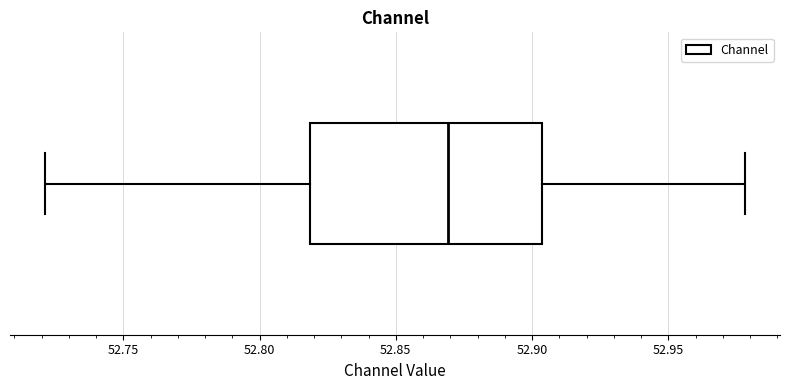

Where does the left whisker of the box end on the x-axis? The values are not printed on the chart, so give them approximately, as read against the axis.

52.720